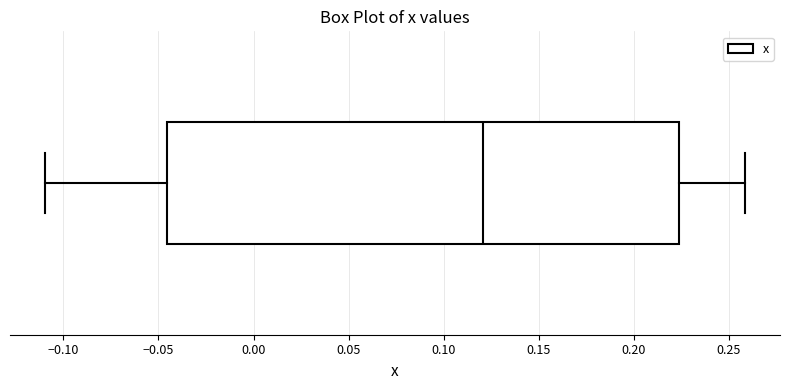

Read this box plot against the x-axis: the position of the median line, the range covered by the box, and the ends of both whiskers. The values are not printed on the chart, so give them approximately, as read against the axis.

median 0.120, box -0.045 to 0.225, whiskers -0.110 to 0.260